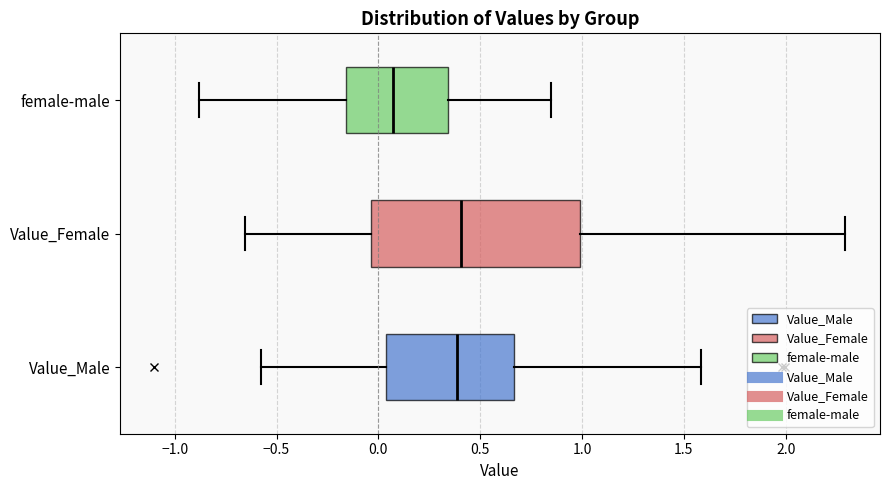

Reading bottom to top, read every box against the x-axis: the position of its median line, the range the box covers, and the ends of its whiskers. The values are not printed on the chart, so give them approximately, as read against the axis.

Value_Male: median 0.40, box 0.05 to 0.65, whiskers -0.55 to 1.60
Value_Female: median 0.40, box -0.05 to 1.00, whiskers -0.65 to 2.30
female-male: median 0.05, box -0.15 to 0.35, whiskers -0.90 to 0.85